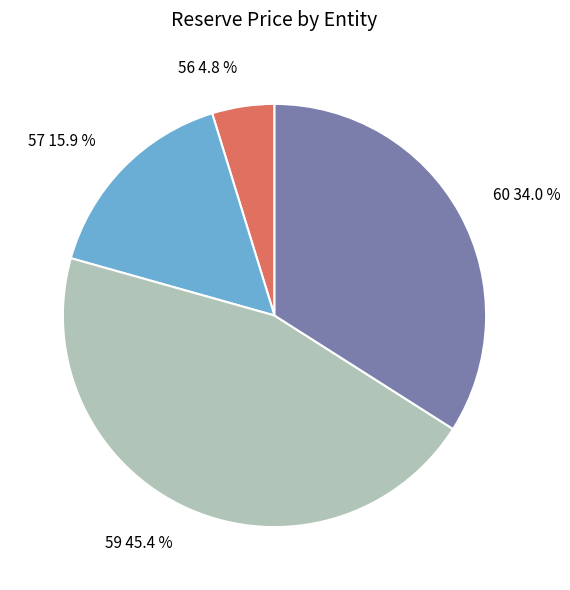

How many segments does this pie chart have?

4